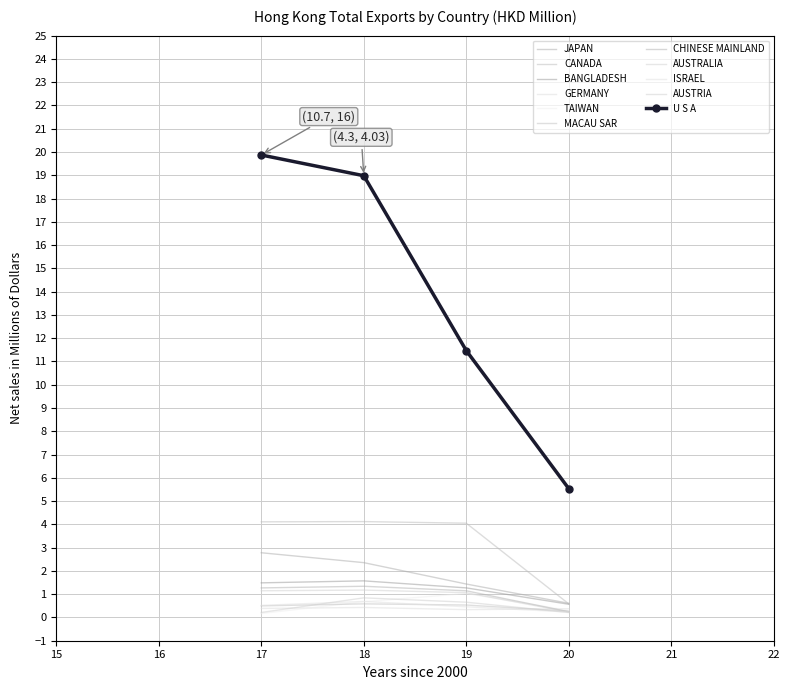

What are all the series names shown in the legend?

JAPAN, CANADA, BANGLADESH, GERMANY, TAIWAN, MACAU SAR, CHINESE MAINLAND, AUSTRALIA, ISRAEL, AUSTRIA, U S A